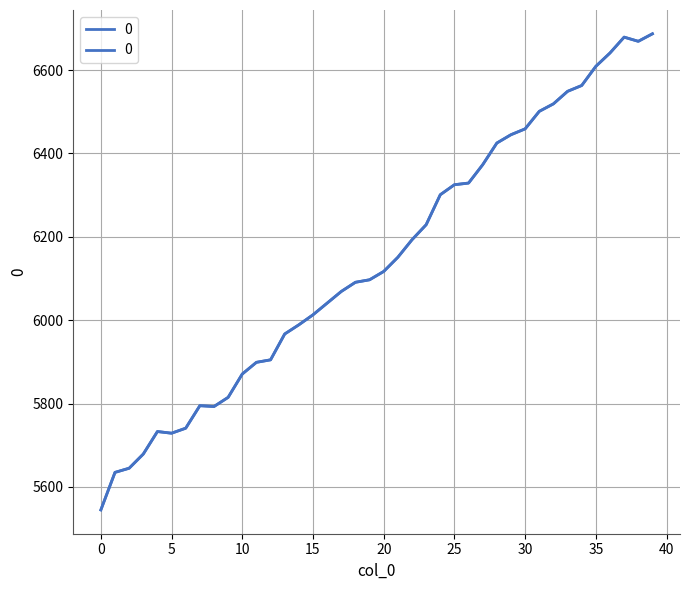

True or false: the data shows 9347 at 13.

False